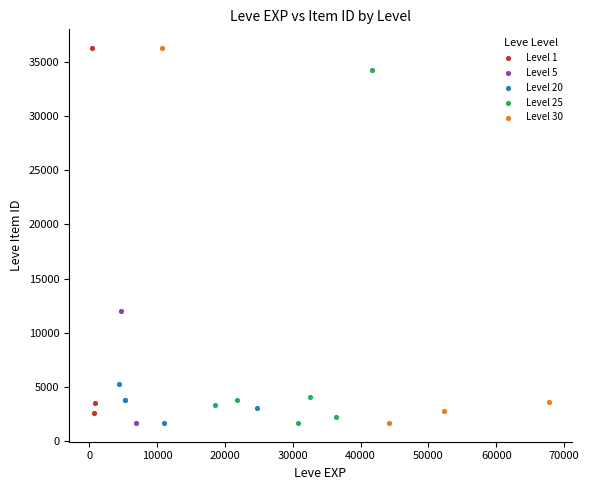

Which series has the largest Y range (max minus min)?

Level 30